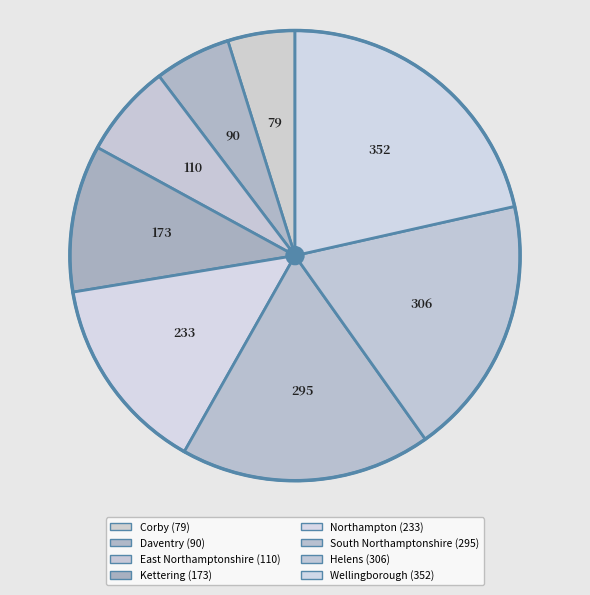

Which category has the smallest portion of the pie?

Corby